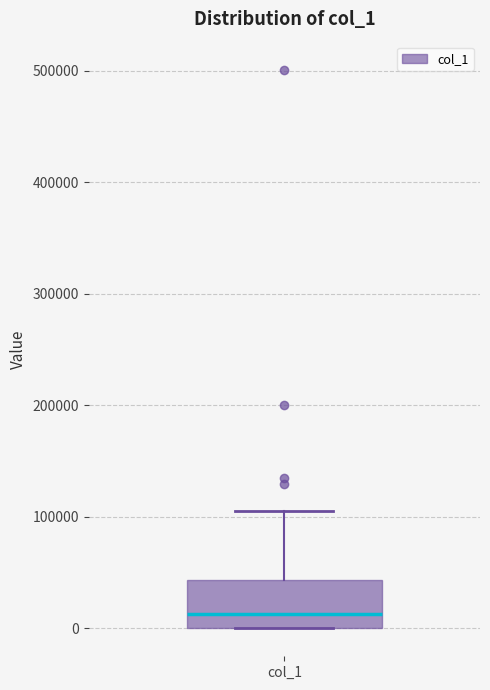

Where is the lower edge of the box for col_1 on the y-axis? The values are not printed on the chart, so give them approximately, as read against the axis.

0